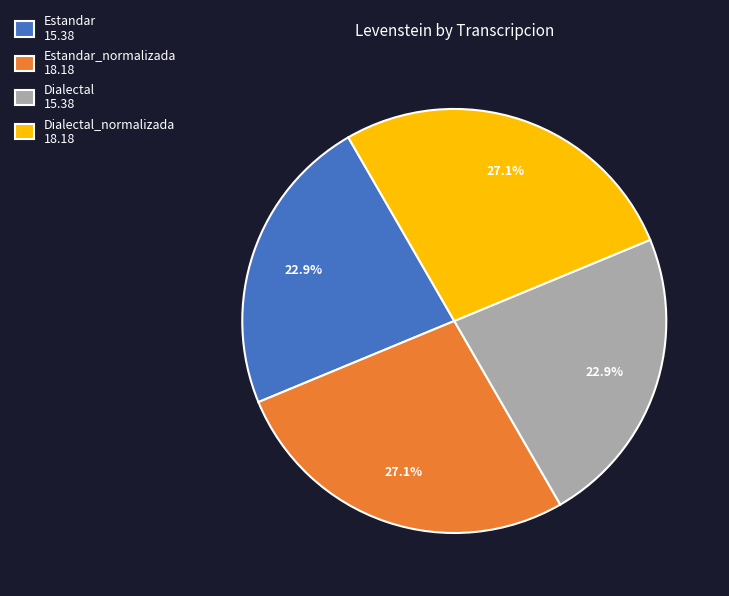

Between Estandar 15.38 and Dialectal_normalizada 18.18, which is larger?

Dialectal_normalizada 18.18